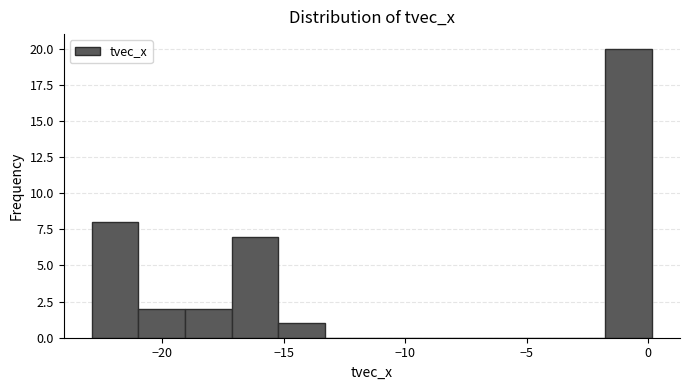

Around what value on the x-axis is the tallest bar? Give the approximate position of its centre, as read against the axis.

-1.0